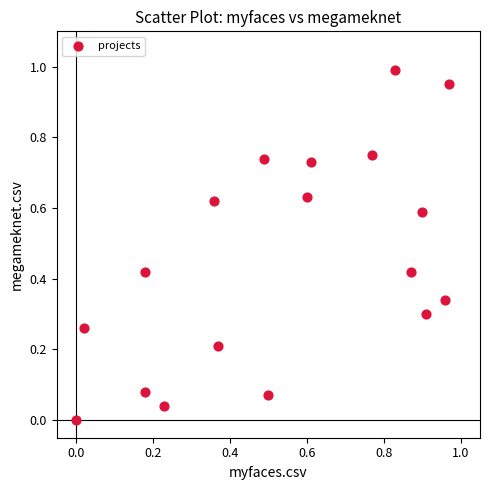

What is the range of Y values (max minus min)?

1.0